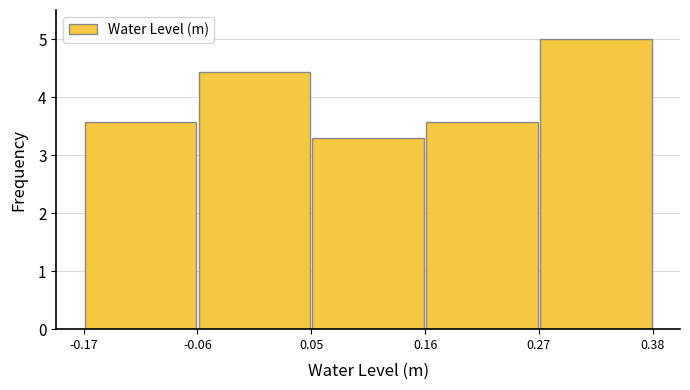

How tall is the bar that spans 0.05 to 0.16 on the x-axis? The values are not printed on the chart, so give them approximately, as read against the axis.

3.3